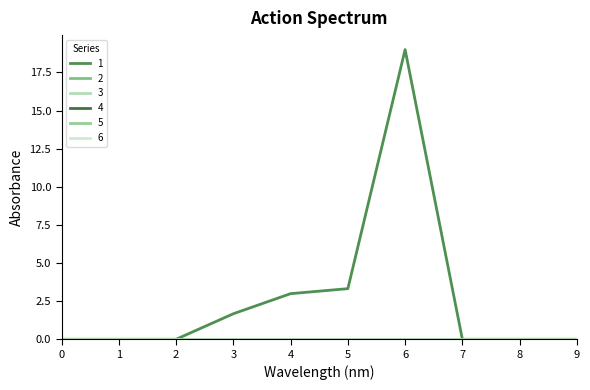

Does the chart have visible grid lines?

No